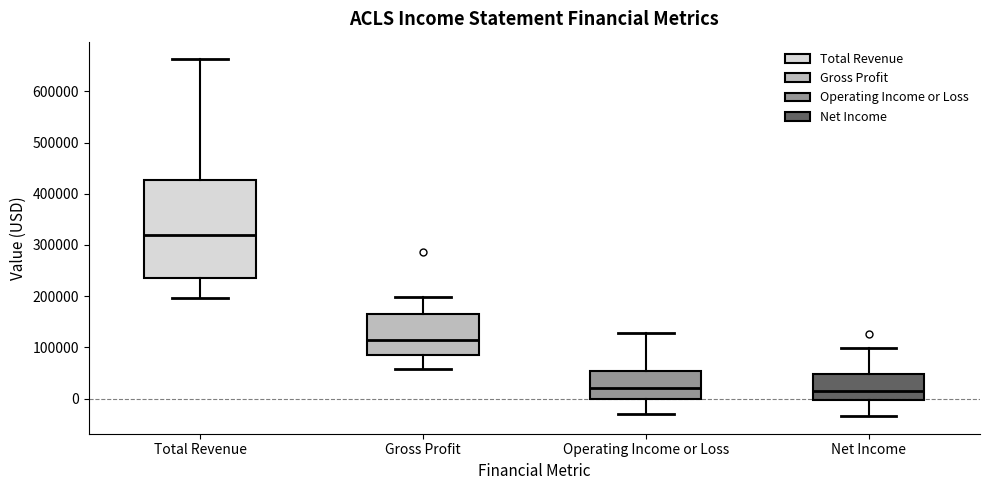

Reading left to right, transcribe this box plot: for each box, give where its median line is, the range the box spans, and where its two whiskers end, as read against the y-axis. The values are not printed on the chart, so give them approximately, as read against the axis.

Total Revenue: median 320000, box 240000 to 430000, whiskers 200000 to 660000
Gross Profit: median 110000, box 80000 to 160000, whiskers 60000 to 200000
Operating Income or Loss: median 20000, box 0 to 50000, whiskers -30000 to 130000
Net Income: median 10000, box 0 to 50000, whiskers -30000 to 100000